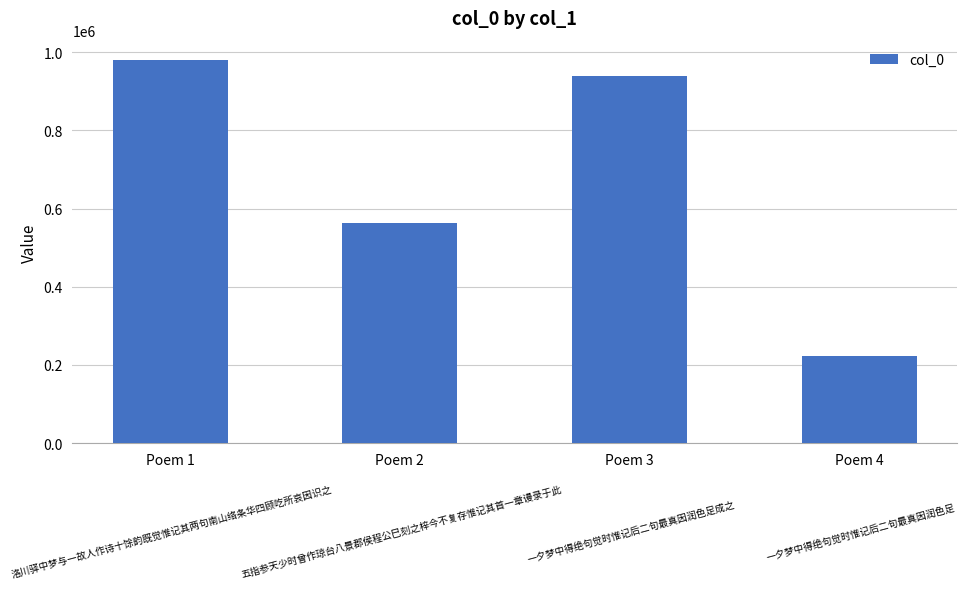

What is the maximum value shown in the chart?

980615